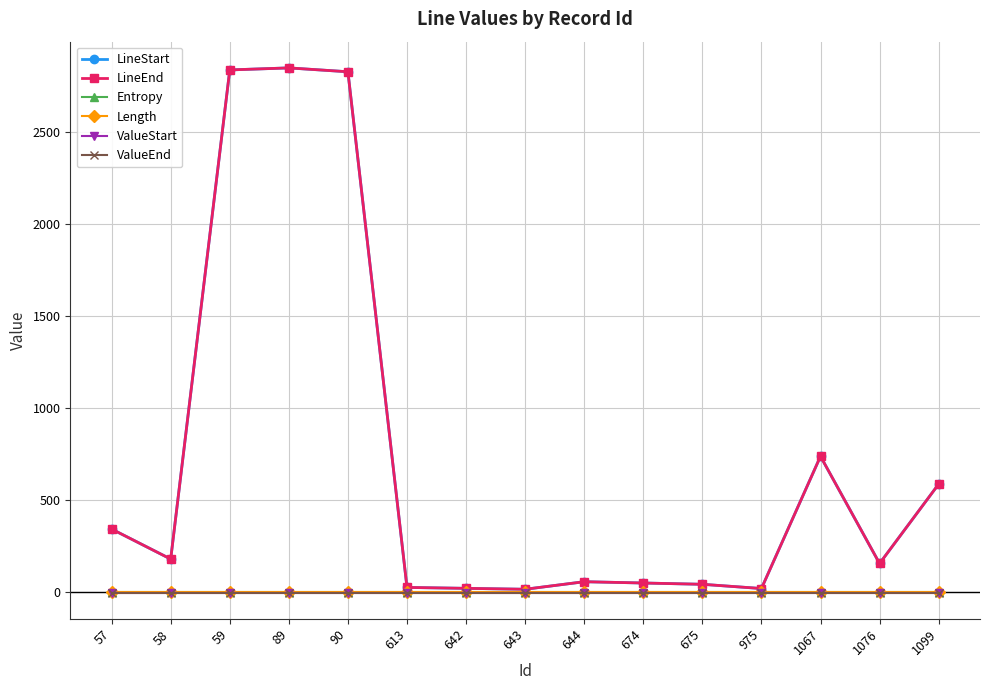

Which label corresponds to the largest value in the chart?

89